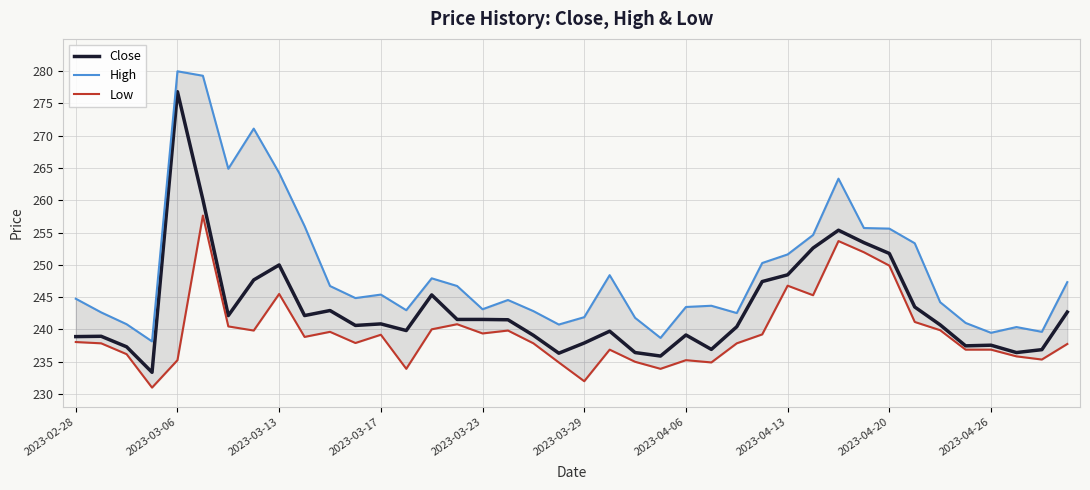

At which label does Close reach its peak?

2023-03-06